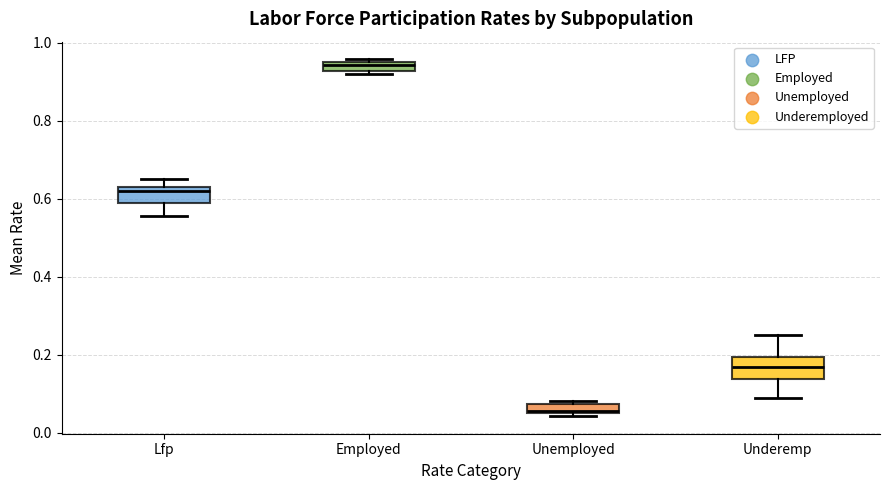

Where is the upper edge of the box for Lfp on the y-axis? The values are not printed on the chart, so give them approximately, as read against the axis.

0.62